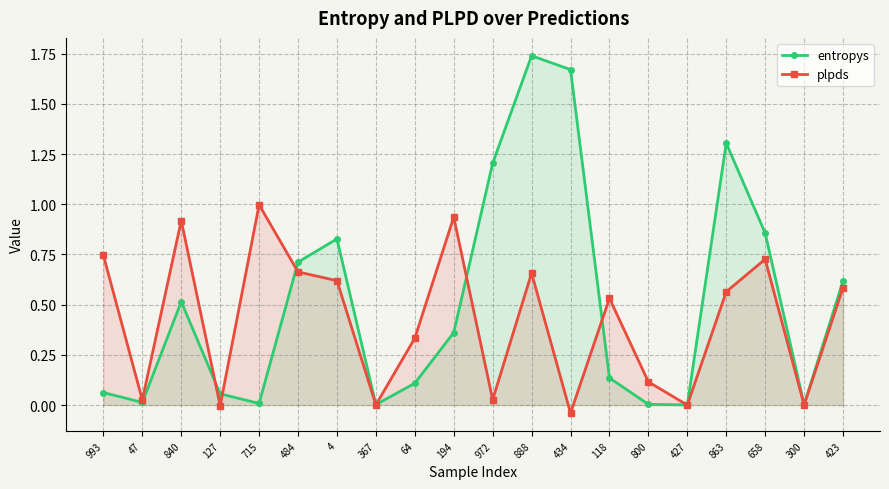

What position from the right is 47?

19